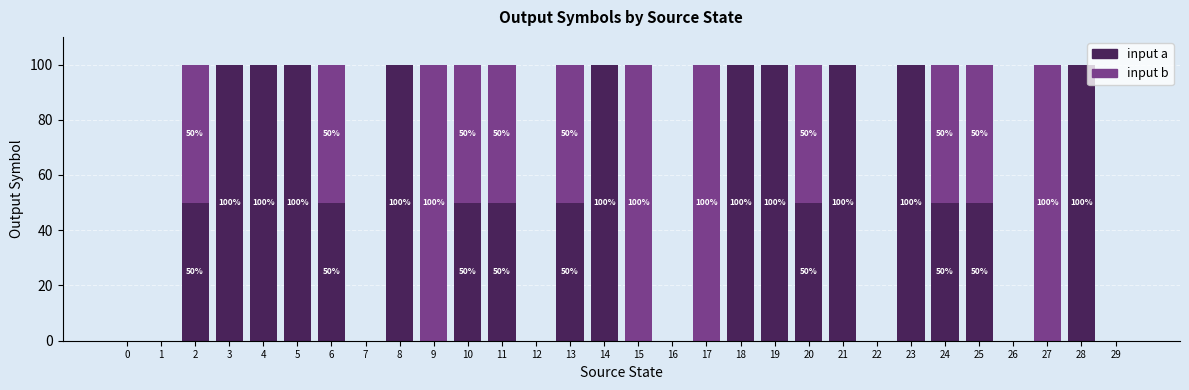

True or false: input a has a value of 100 at 18.

True